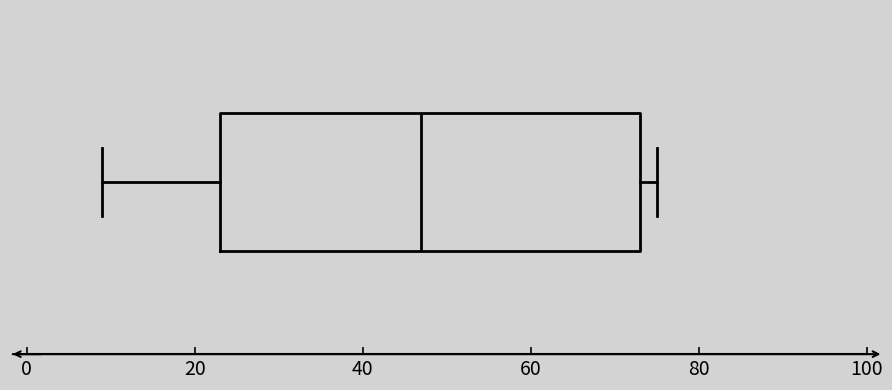

Where is the right edge of the box on the x-axis? The values are not printed on the chart, so give them approximately, as read against the axis.

74